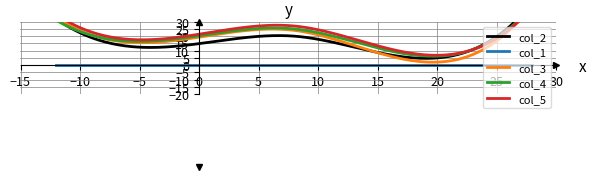

Is the value of col_5 at 9 greater than the value of col_1 at 11?

Yes